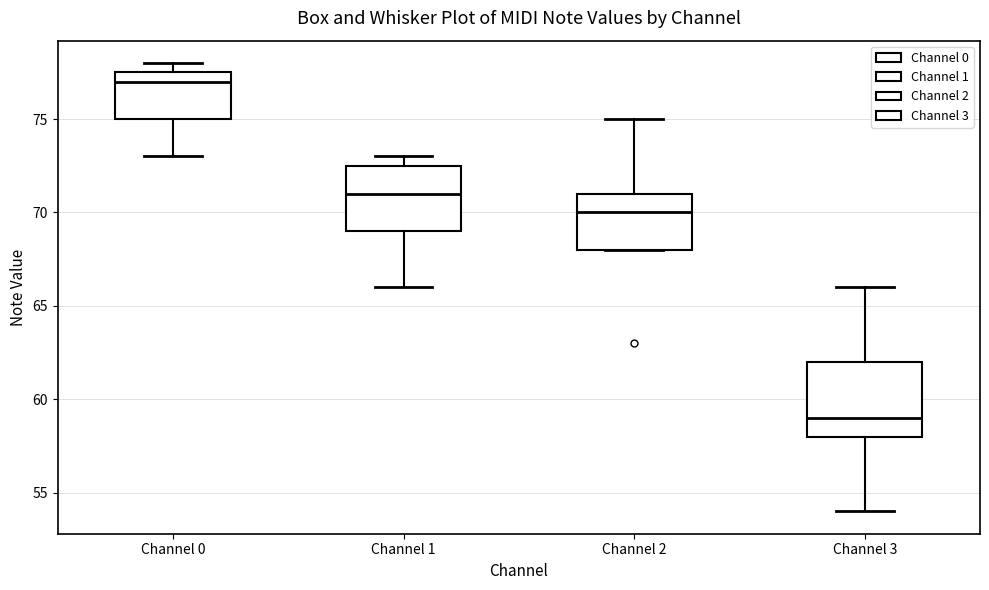

Reading left to right, read every box against the y-axis: the position of its median line, the range the box covers, and the ends of its whiskers. The values are not printed on the chart, so give them approximately, as read against the axis.

Channel 0: median 77.0, box 75.0 to 77.5, whiskers 73.0 to 78.0
Channel 1: median 71.0, box 69.0 to 72.5, whiskers 66.0 to 73.0
Channel 2: median 70.0, box 68.0 to 71.0, whiskers 68.0 to 75.0
Channel 3: median 59.0, box 58.0 to 62.0, whiskers 54.0 to 66.0